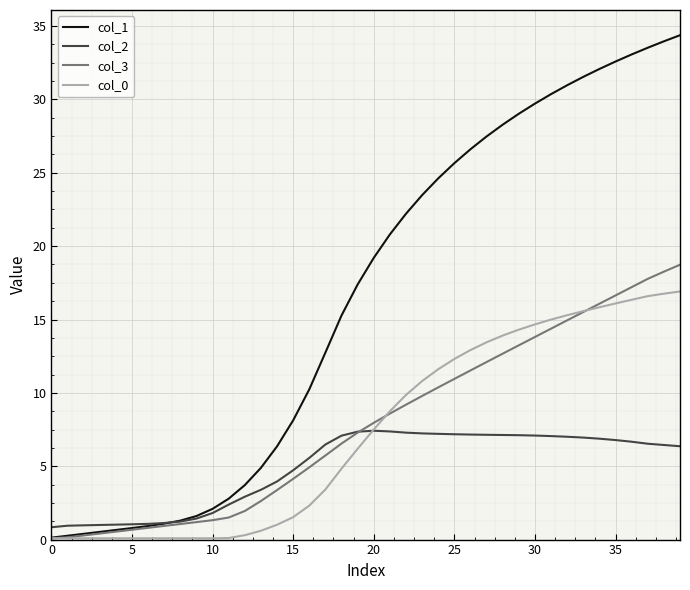

What is the greatest value displayed?

34.4